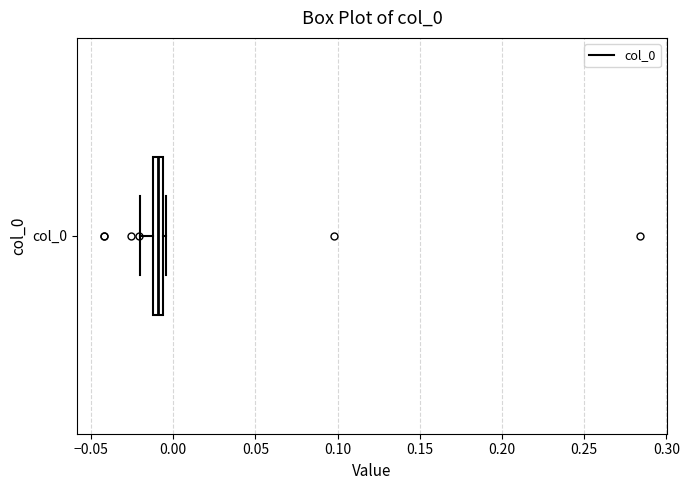

Where is the right edge of the box for col_0 on the x-axis? The values are not printed on the chart, so give them approximately, as read against the axis.

-0.005